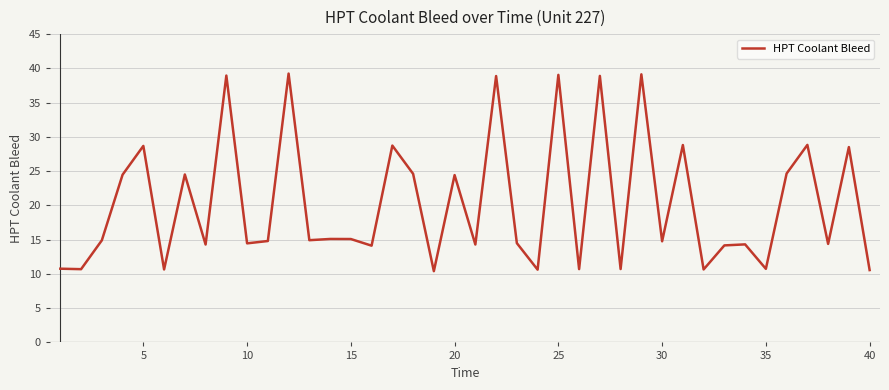

Does the chart display data point markers on the line(s)?

No